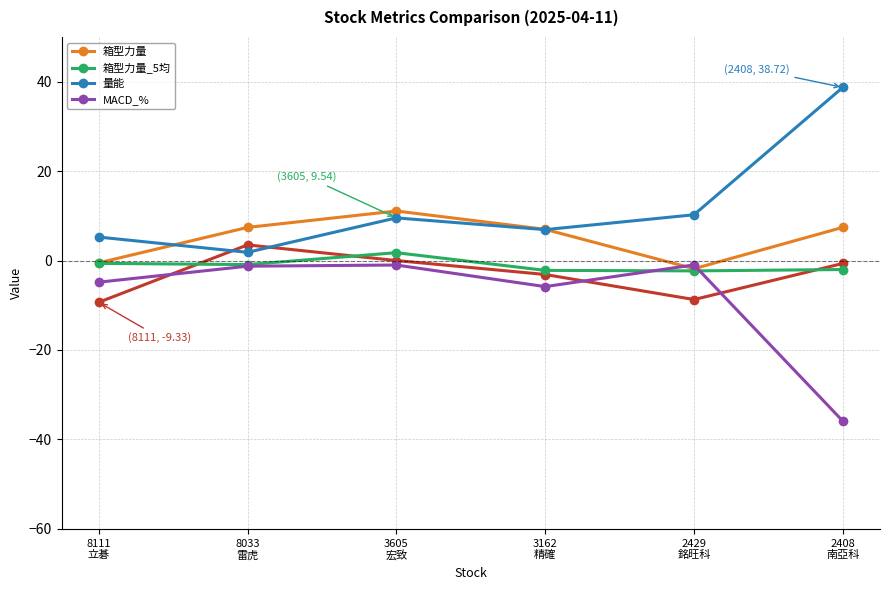

Which series changed the most between 8033
雷虎 and 2408
南亞科?

量能